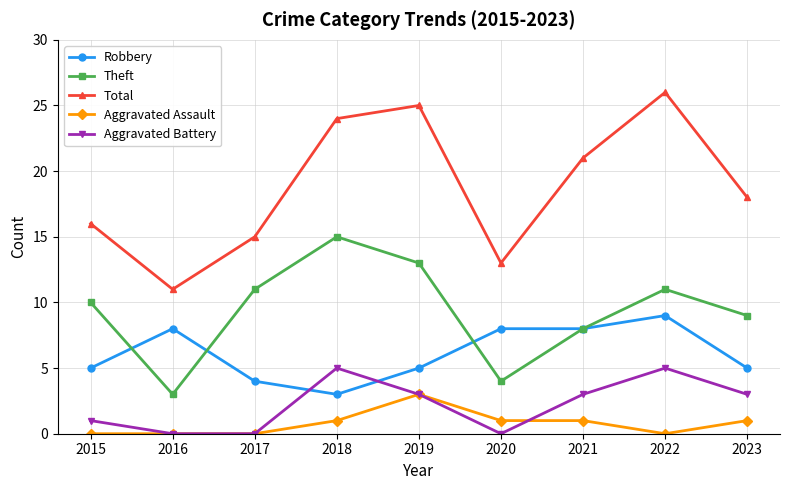

What is the maximum value shown in the chart?

26